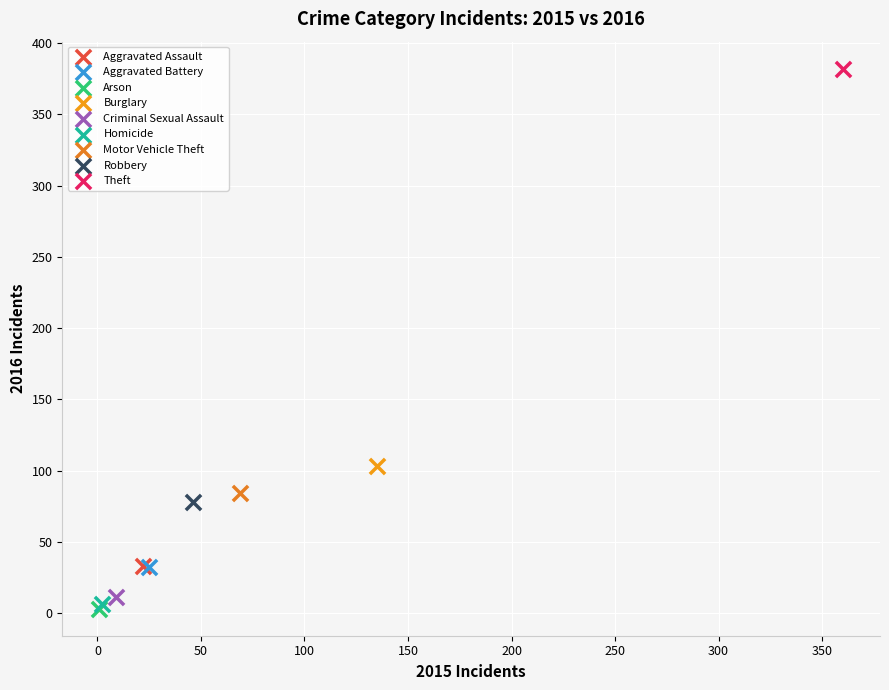

What are all the series names shown in the legend?

Aggravated Assault, Aggravated Battery, Arson, Burglary, Criminal Sexual Assault, Homicide, Motor Vehicle Theft, Robbery, Theft